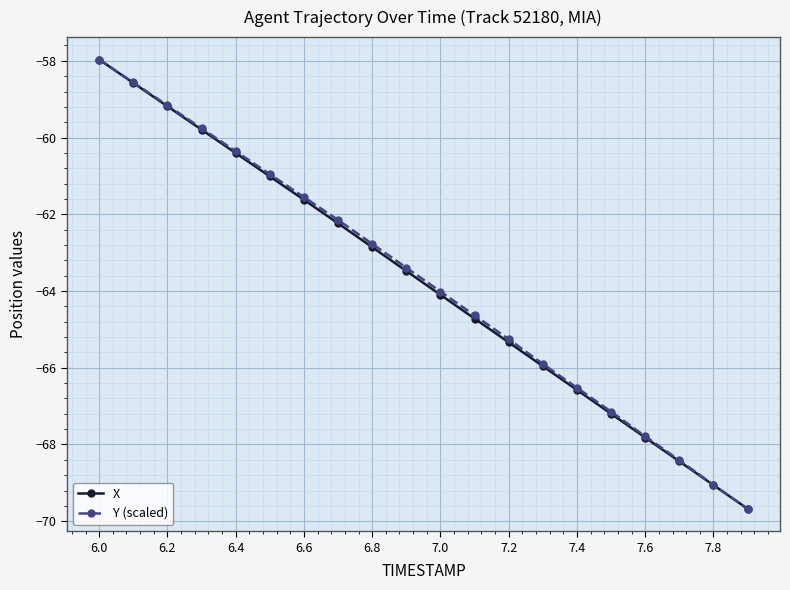

What are all the series names shown in the legend?

X, Y (scaled)